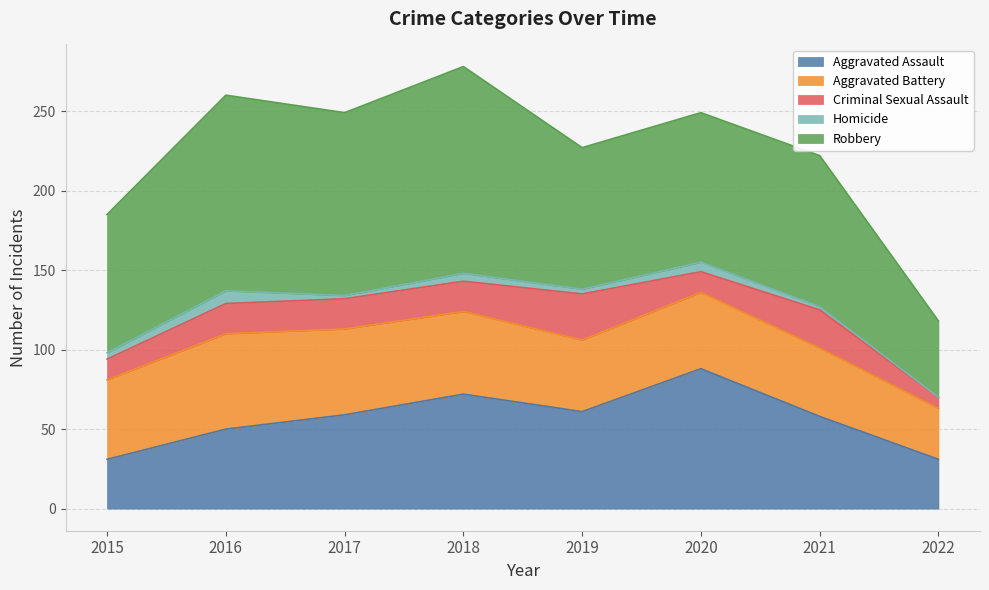

At which category is the sum across all series the highest?

2018